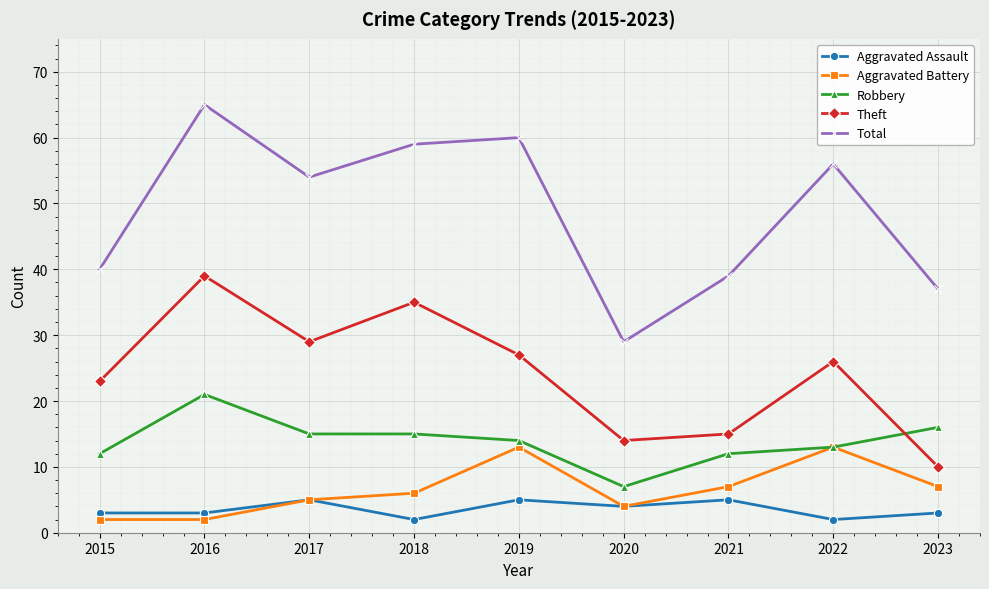

True or false: Aggravated Battery and Theft cross at least once.

False